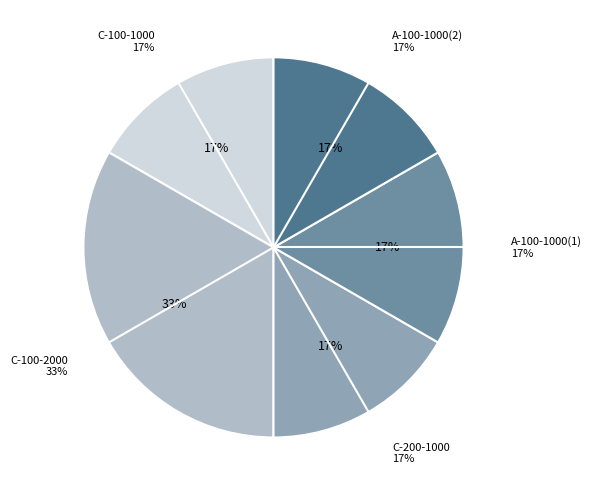

To the nearest percent, what is the difference between the largest and smallest slice percentages?

17%